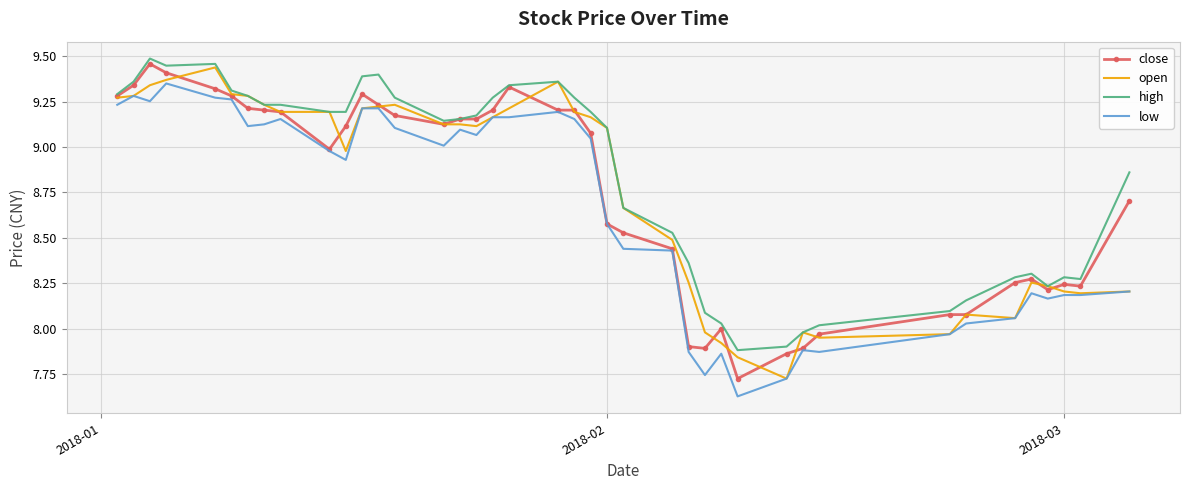

True or false: high and low intersect in this chart.

False